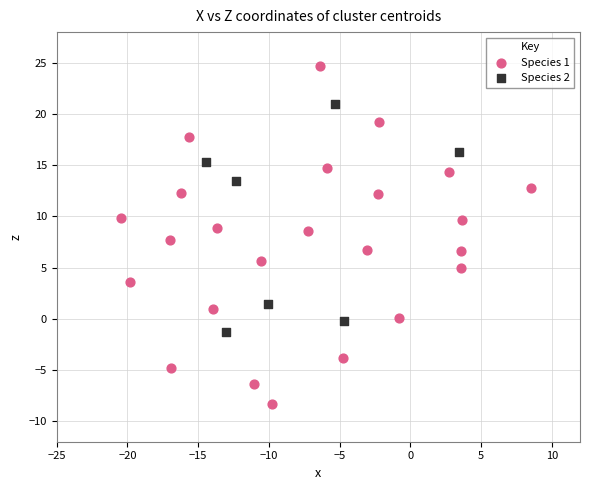

Which series has the widest spread of Y values?

Species 1